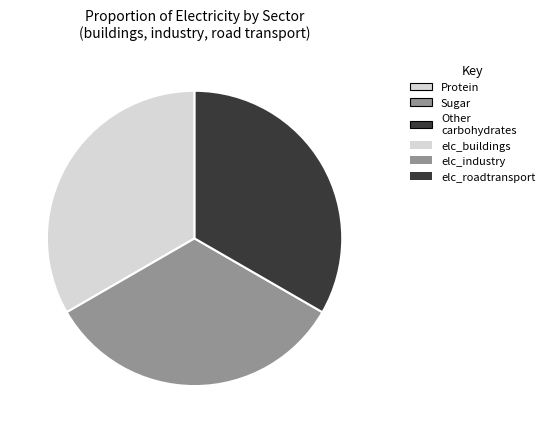

Is there any slice that represents more than half of the pie?

No